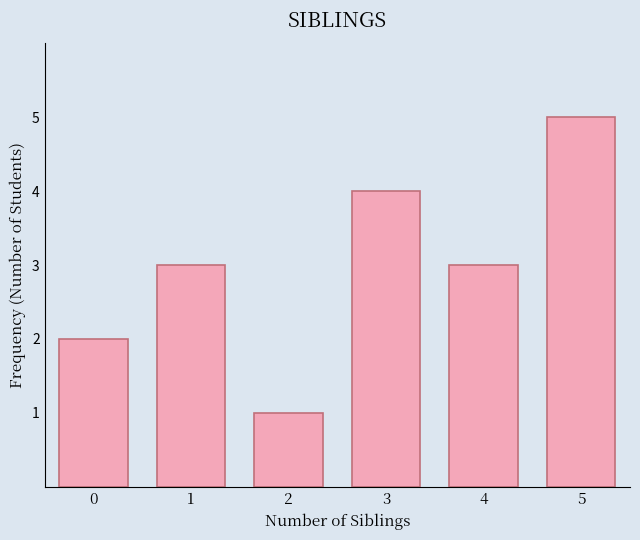

Reading right to left, what are all the values shown in this chart?

5=5	4=3	3=4	2=1	1=3	0=2